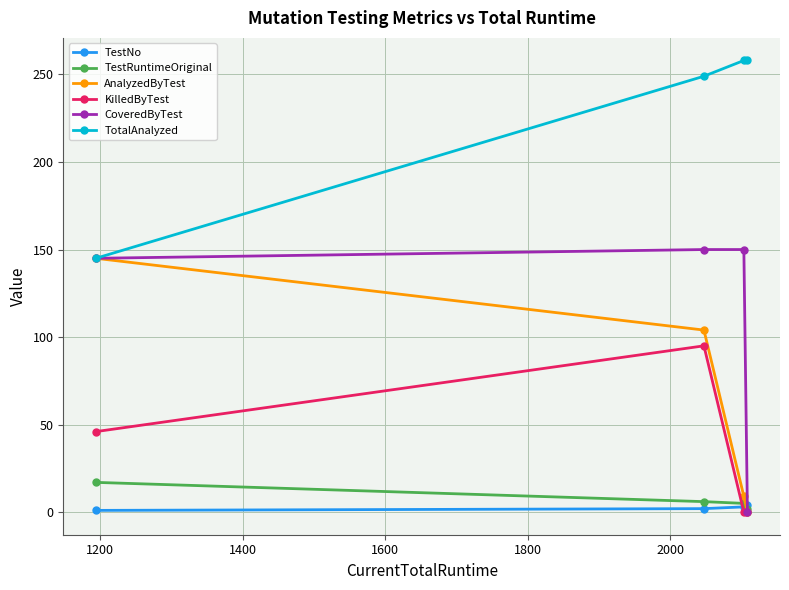

True or false: AnalyzedByTest has more than 2 points higher than both neighbors.

False